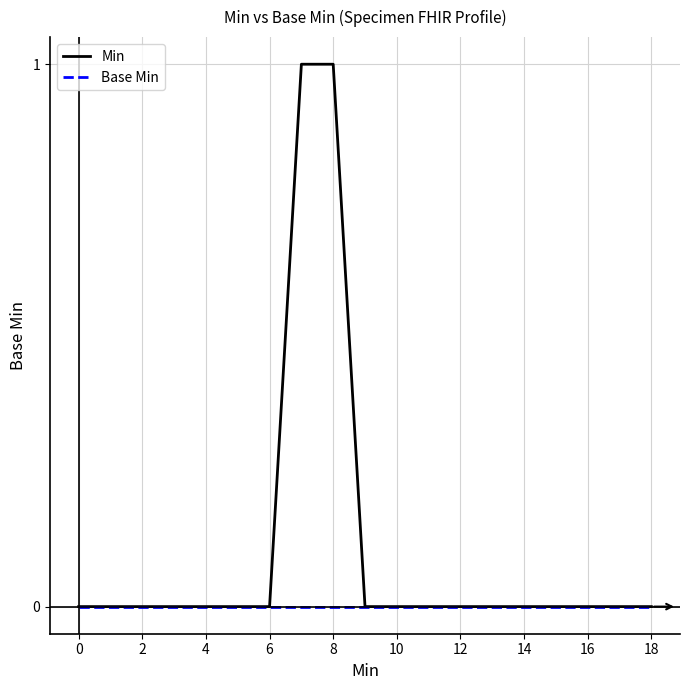

Which series has the largest total across all categories?

Min